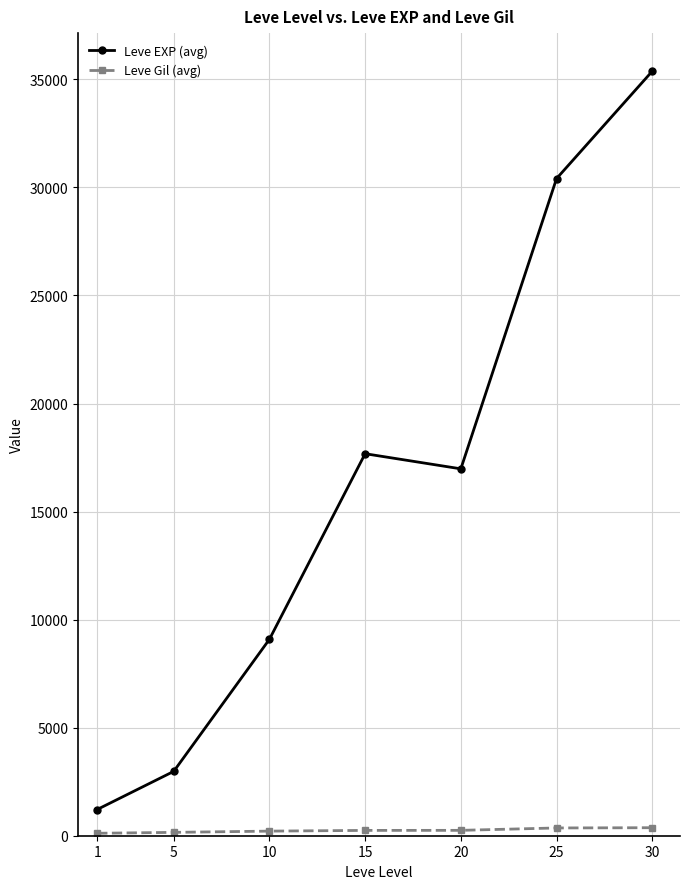

What is the maximum value shown in the chart?

35378.0